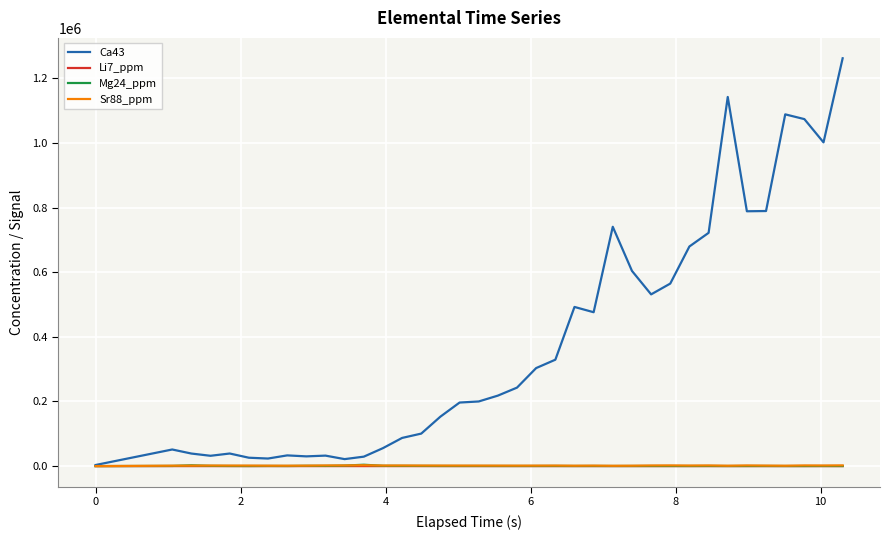

What is the maximum value for Ca43?

1262408.2